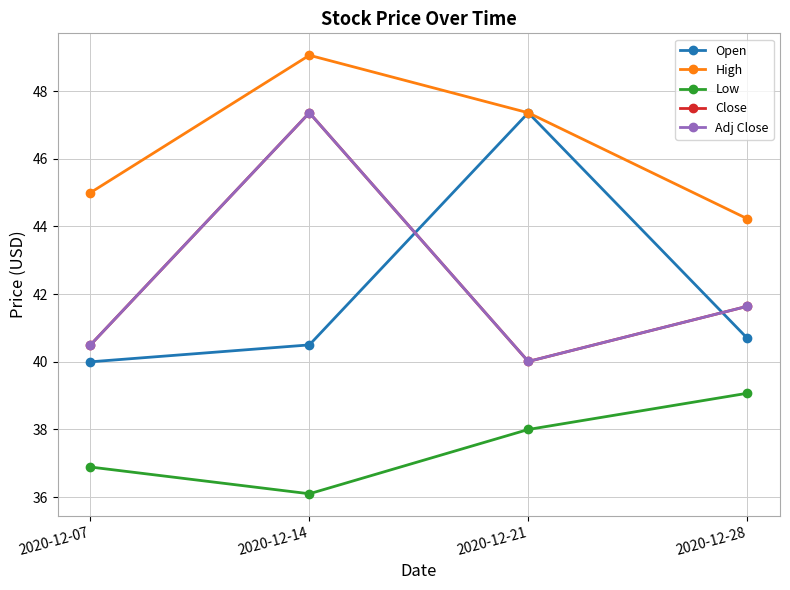

Is this an area chart (filled region under the line)?

No